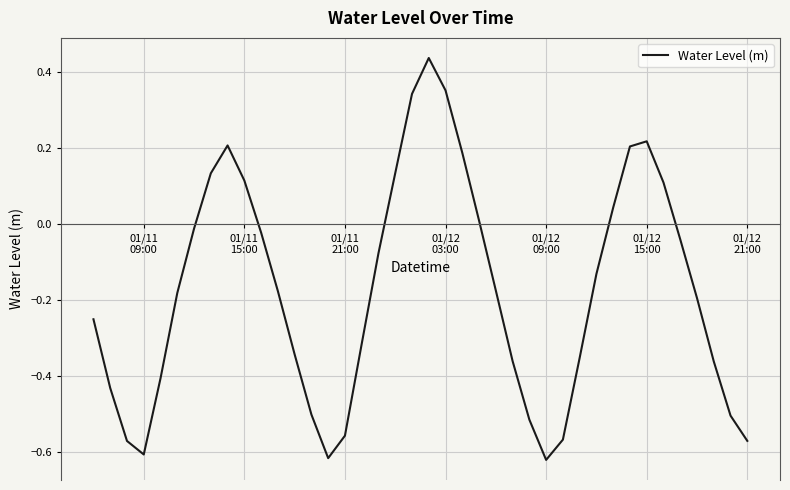

What is the difference between the maximum and minimum values?

1.1